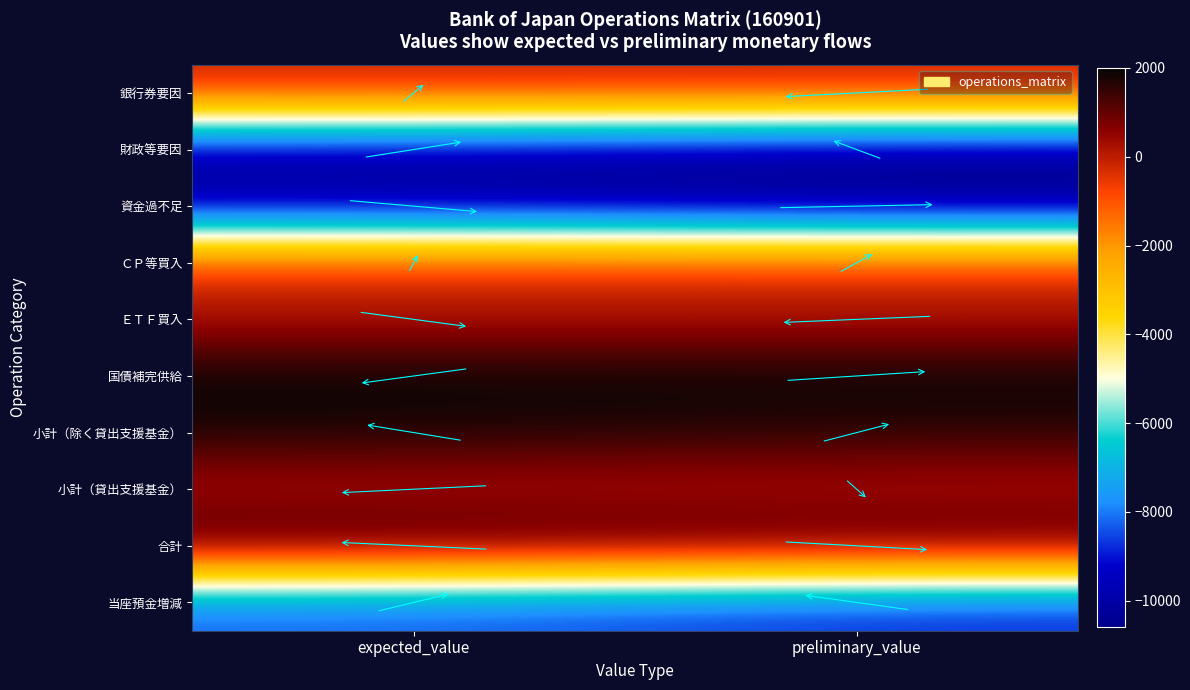

Reading left to right, list all the values displayed in this chart.

銀行券要因: expected_value=0	preliminary_value=0
財政等要因: expected_value=-10200	preliminary_value=-10600
資金過不足: expected_value=-10200	preliminary_value=-10600
ＣＰ等買入: expected_value=-300	preliminary_value=-300
ＥＴＦ買入: expected_value=100	preliminary_value=100
国債補完供給: expected_value=2000	preliminary_value=2000
小計（除く貸出支援基金）: expected_value=1800	preliminary_value=1600
小計（貸出支援基金）: expected_value=0	preliminary_value=0
合計: expected_value=1800	preliminary_value=1600
当座預金増減: expected_value=-8400	preliminary_value=-9000